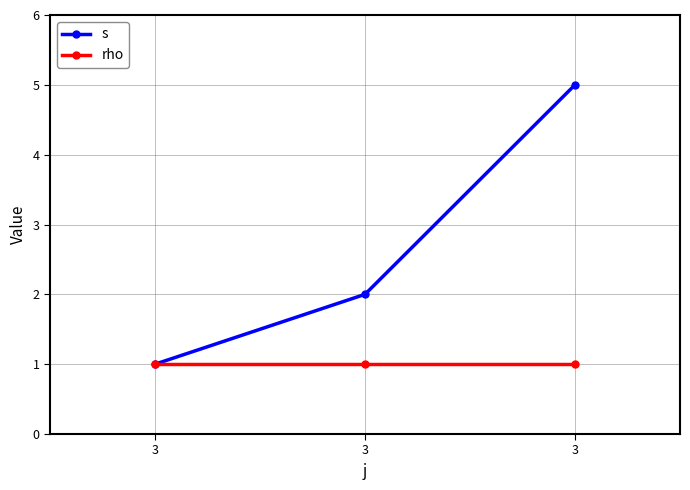

List the series in order of their overall mean, lowest first.

rho, s